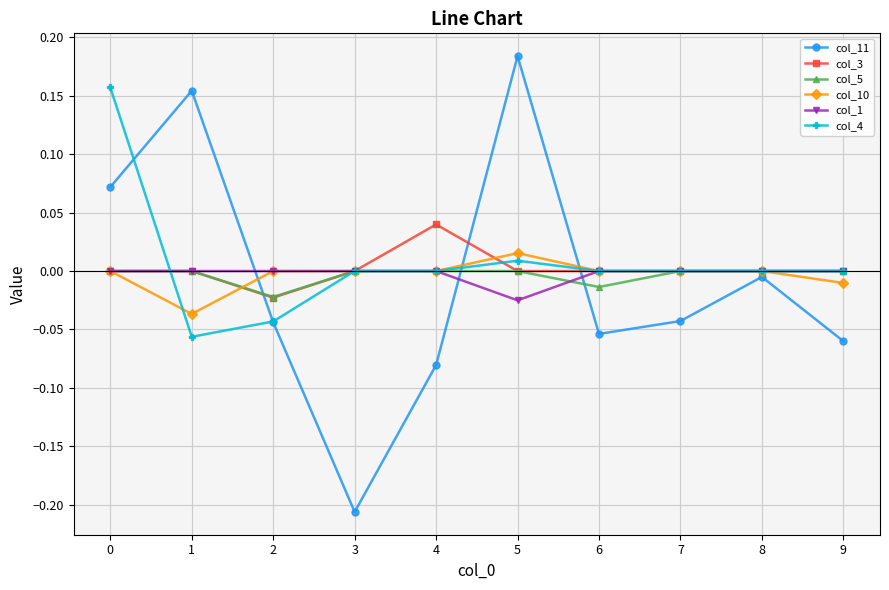

Is the value of col_4 at 8 greater than the value of col_3 at 4?

No